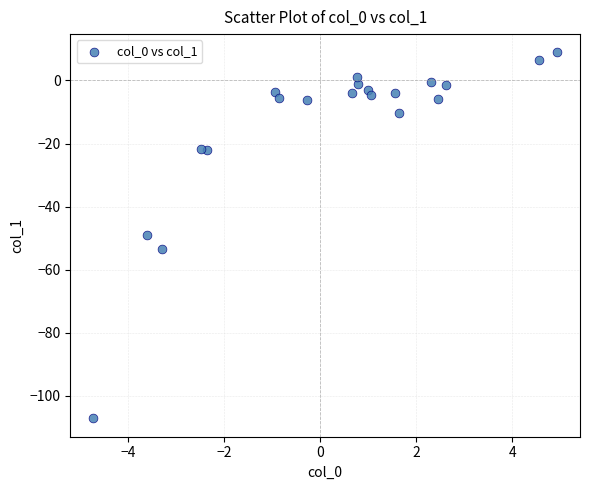

What is the range of Y values (max minus min)?

116.1